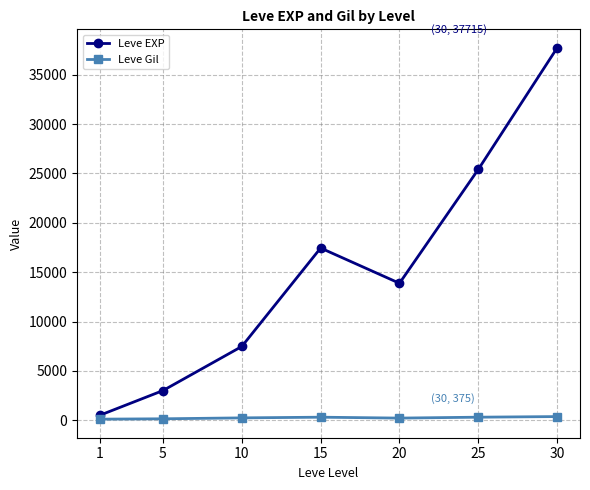

At which label does Leve Gil first exceed 242?

10